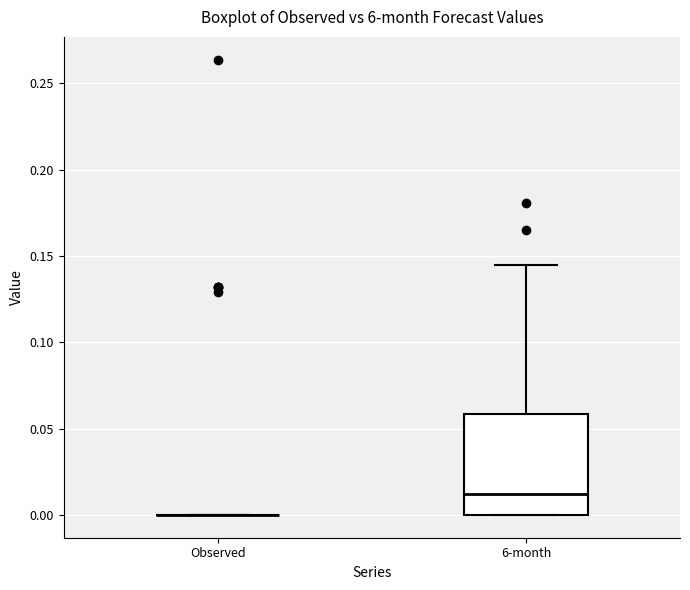

Where is the lower edge of the box for 6-month on the y-axis? The values are not printed on the chart, so give them approximately, as read against the axis.

0.000